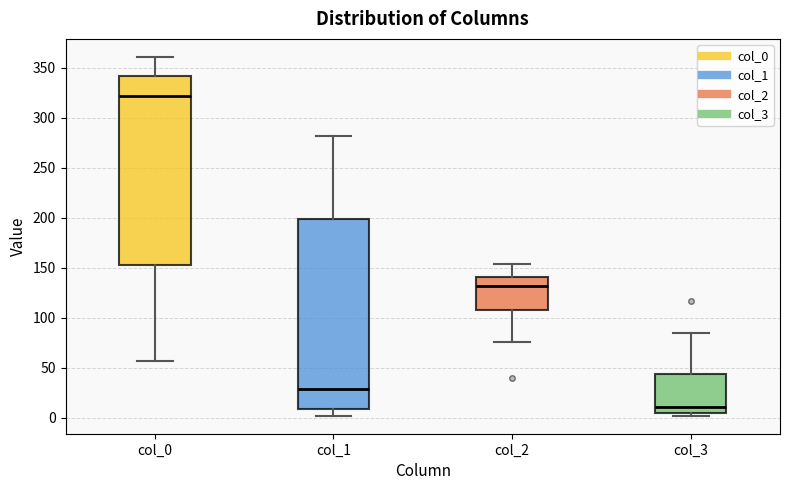

Where does the median line of the box for col_0 sit on the y-axis? The values are not printed on the chart, so give them approximately, as read against the axis.

320